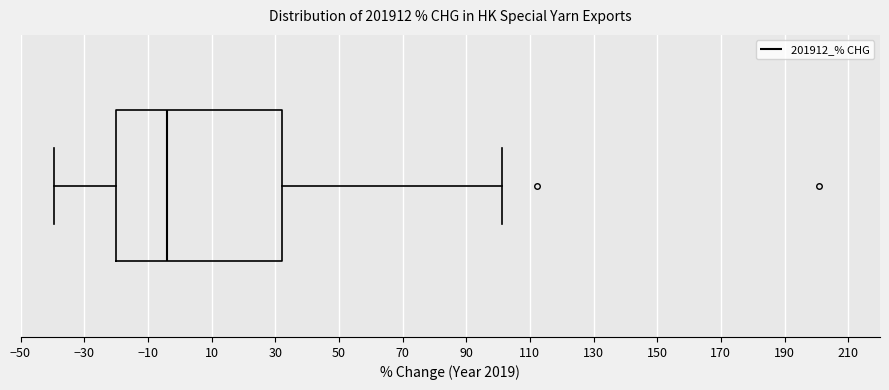

Read this box plot against the x-axis: the position of the median line, the range covered by the box, and the ends of both whiskers. The values are not printed on the chart, so give them approximately, as read against the axis.

median -4, box -20 to 32, whiskers -40 to 102